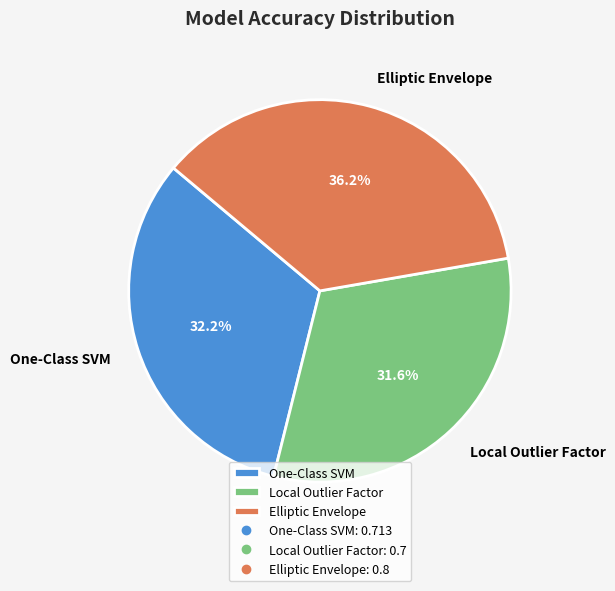

Which category has the smallest portion of the pie?

Local Outlier Factor